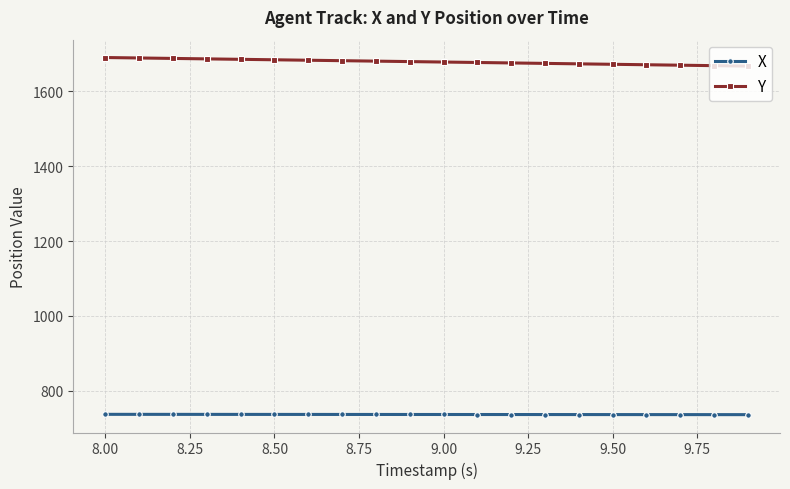

What is the value of the Y point at the 4th from the left?

1687.0